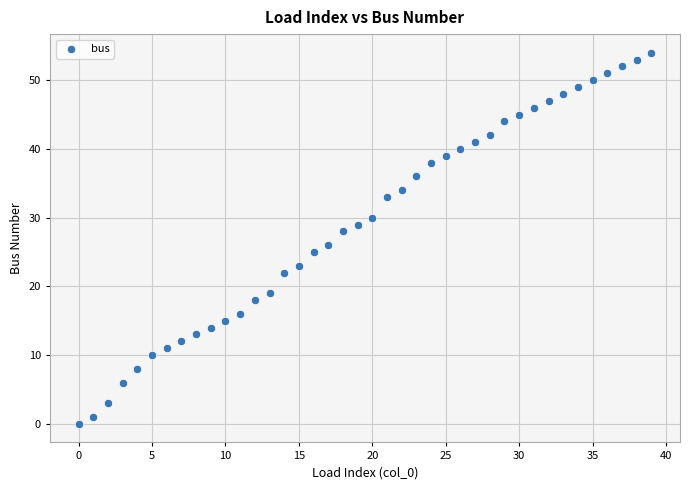

What is the range of Y values (max minus min)?

54